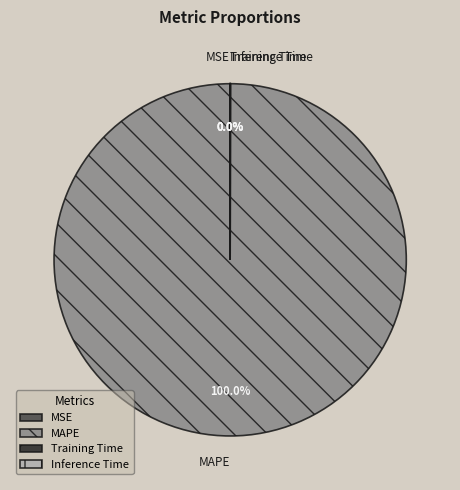

Which category has the biggest portion of the pie?

MAPE